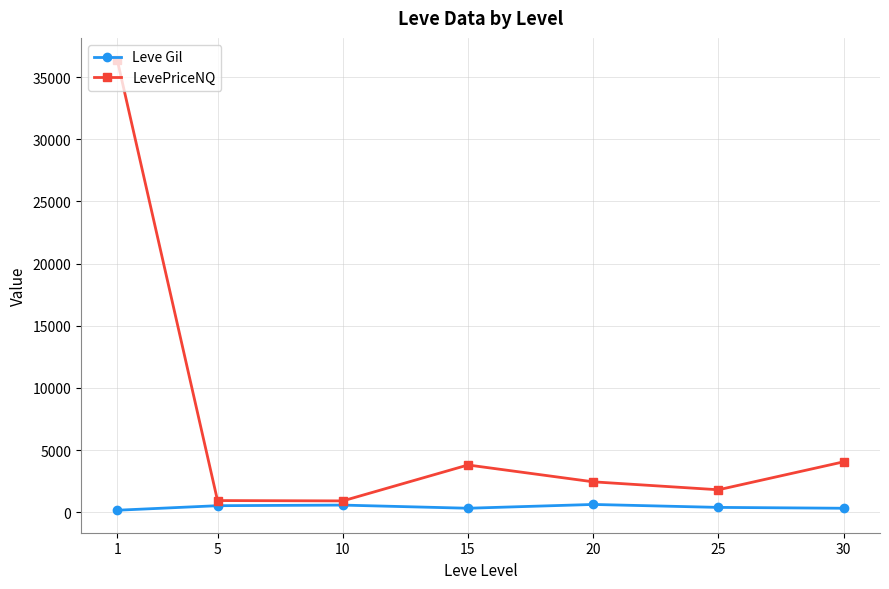

Is the value of LevePriceNQ at 30 greater than the value of Leve Gil at 30?

Yes